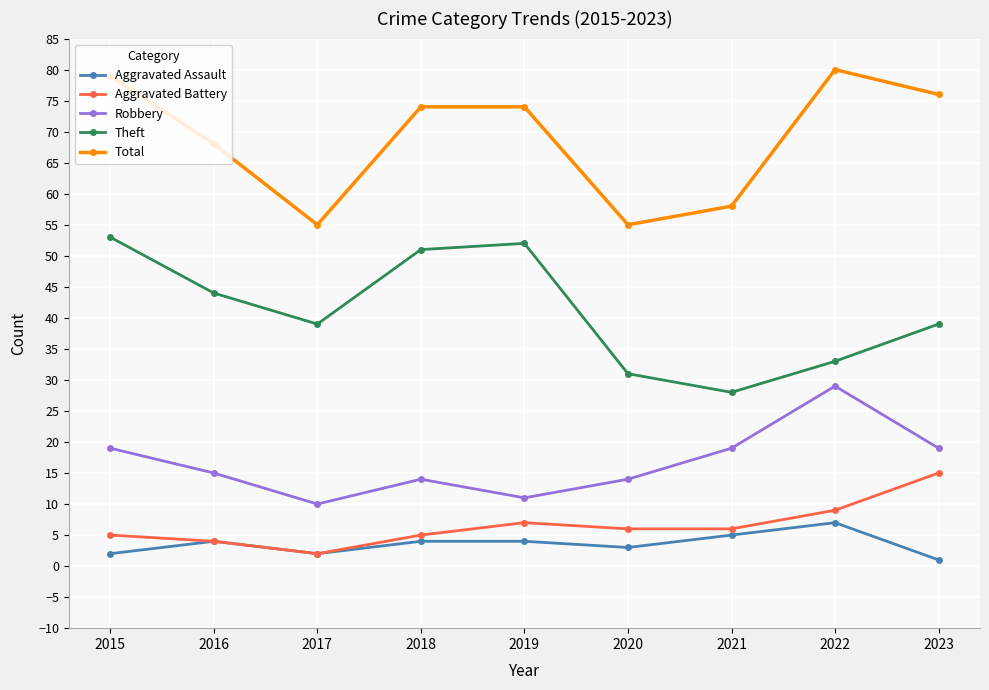

True or false: Aggravated Assault has more than 0 points higher than both neighbors.

True